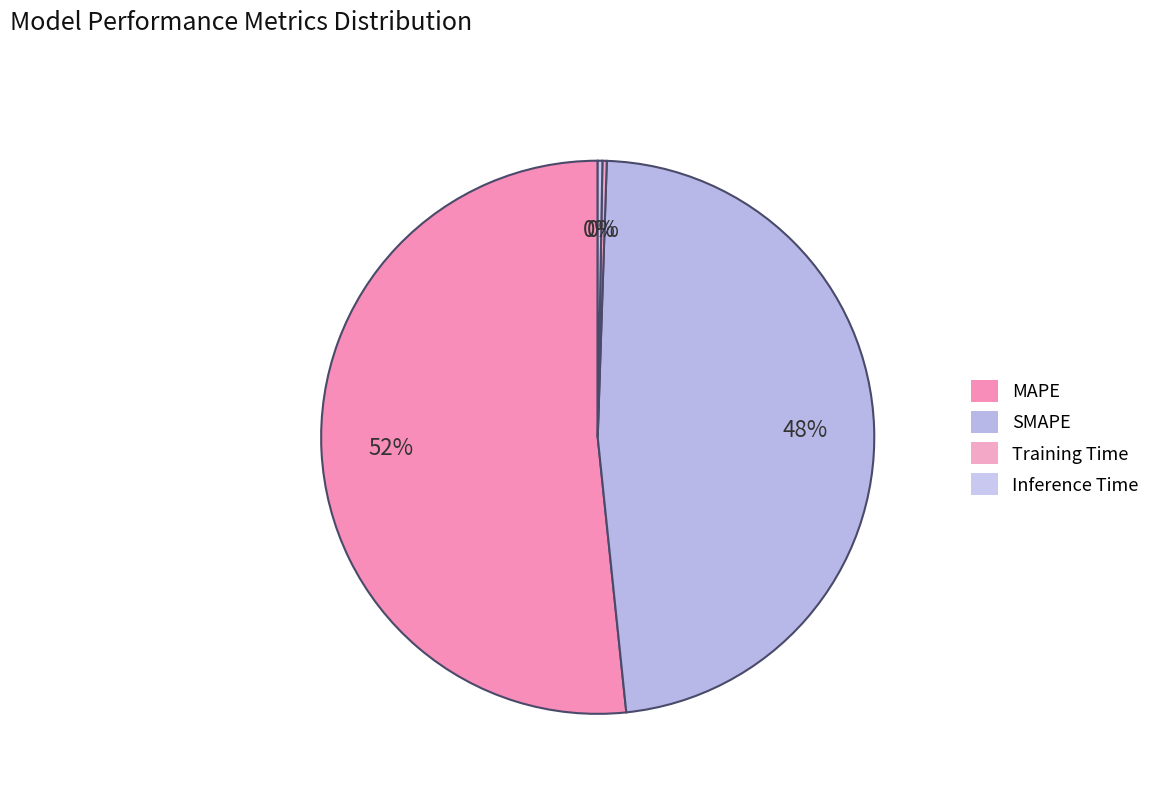

To the nearest percent, what is the combined percentage of Inference Time and MAPE?

52%